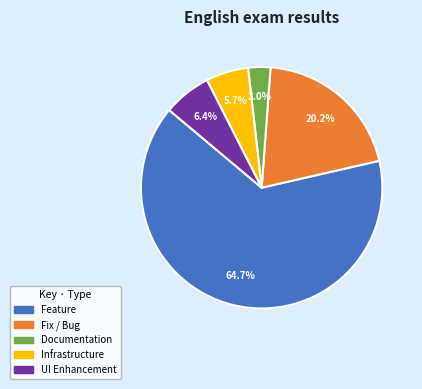

Does any single category account for the majority?

Yes